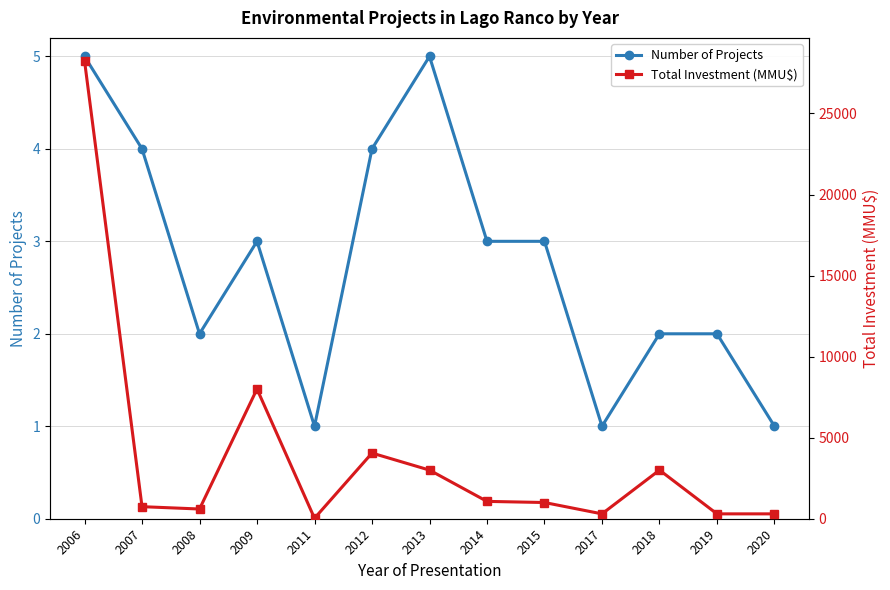

How many lines are shown in the chart?

2